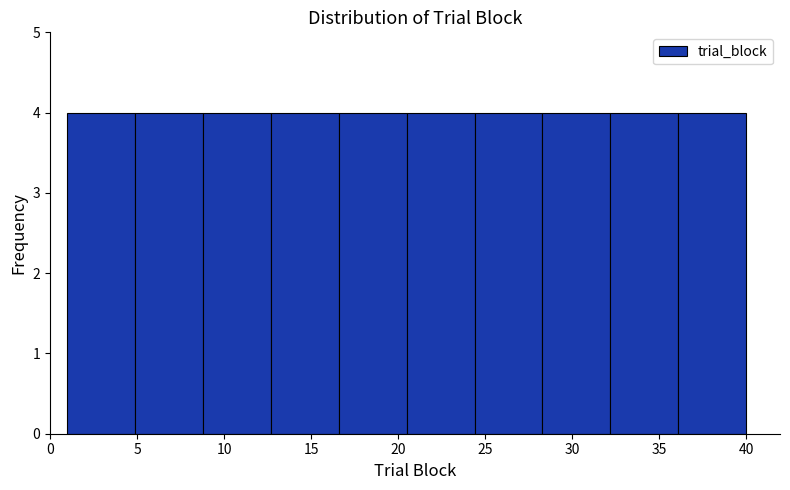

Reading left to right, transcribe this chart: for each bar, give the range it covers on the x-axis and its height. Neither the bar edges nor the heights are printed on the chart, so give them approximately, as read against the axes.

1.0 to 4.9: 4
4.9 to 8.8: 4
8.8 to 12.7: 4
12.7 to 16.6: 4
16.6 to 20.5: 4
20.5 to 24.4: 4
24.4 to 28.3: 4
28.3 to 32.2: 4
32.2 to 36.1: 4
36.1 to 40.0: 4